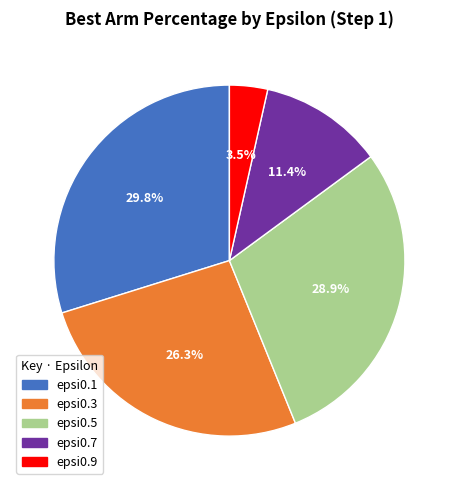

How much of the chart is everything except epsi0.1?

70.2%